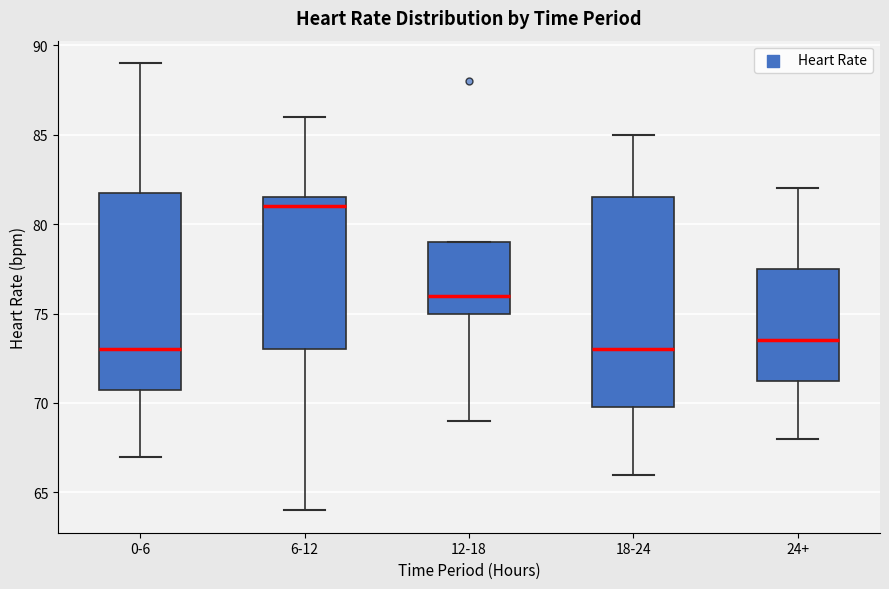

Reading left to right, transcribe this box plot: for each box, give where its median line is, the range the box spans, and where its two whiskers end, as read against the y-axis. The values are not printed on the chart, so give them approximately, as read against the axis.

0-6: median 73.0, box 71.0 to 82.0, whiskers 67.0 to 89.0
6-12: median 81.0, box 73.0 to 81.5, whiskers 64.0 to 86.0
12-18: median 76.0, box 75.0 to 79.0, whiskers 69.0 to 79.0
18-24: median 73.0, box 70.0 to 81.5, whiskers 66.0 to 85.0
24+: median 73.5, box 71.5 to 77.5, whiskers 68.0 to 82.0